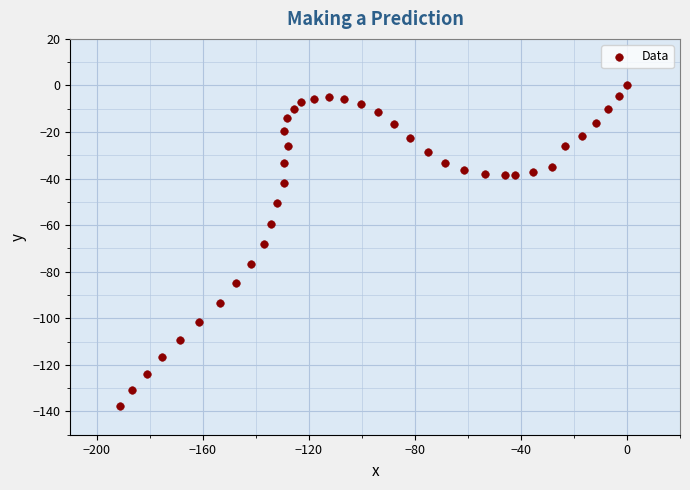

What is the range of Y values (max minus min)?

137.6